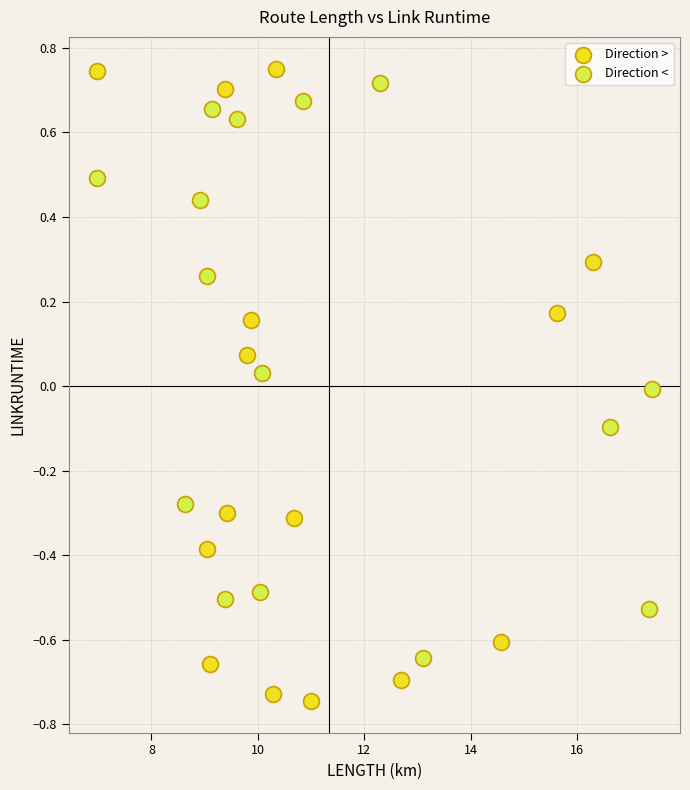

Which series contains the lowest Y value?

Direction >